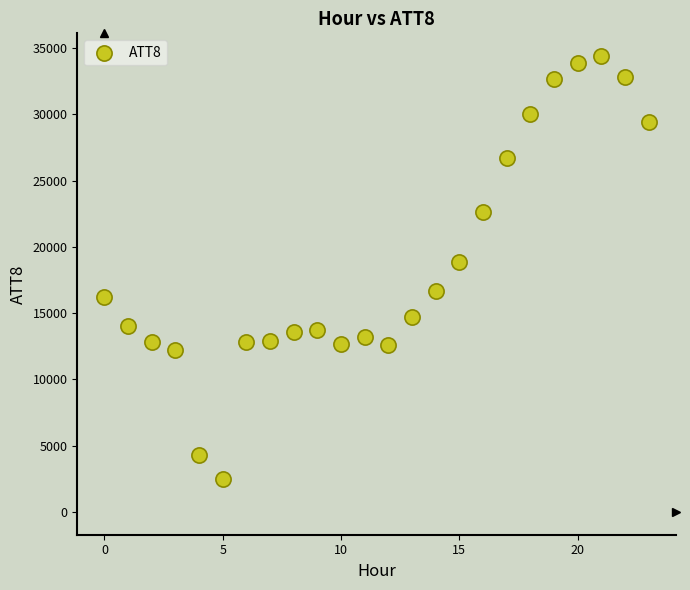

What Y value in the scatter plot is closest to 18450?

18900